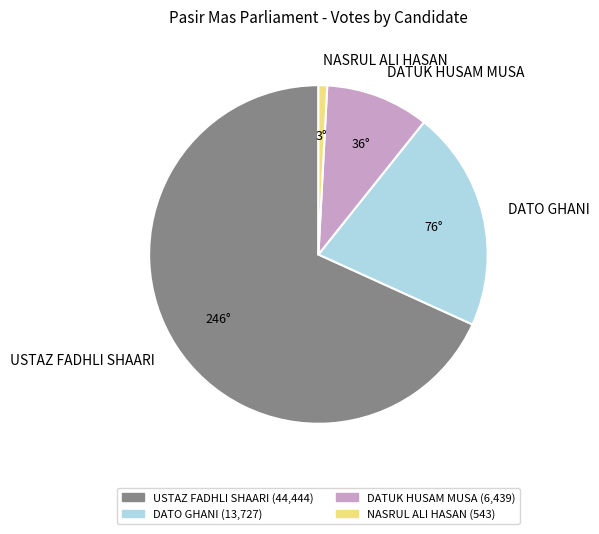

Which slice is the smallest?

NASRUL ALI HASAN